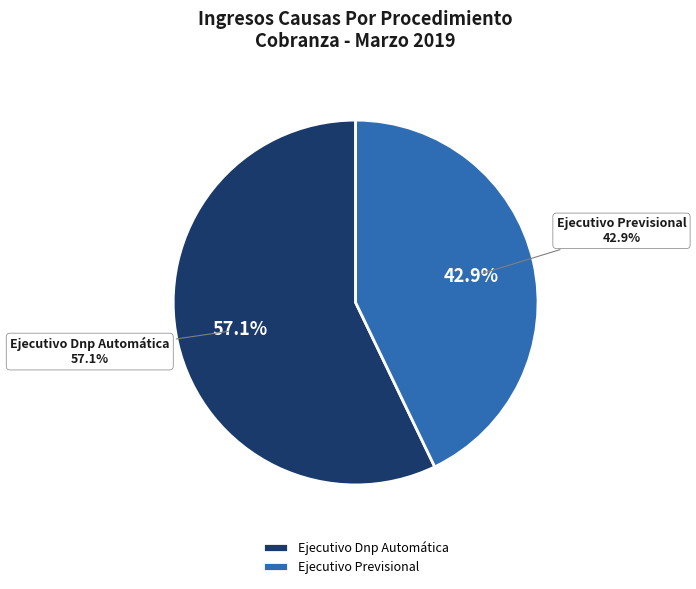

Rank the categories by value from highest to lowest.

Ejecutivo Dnp Automática, Ejecutivo Previsional